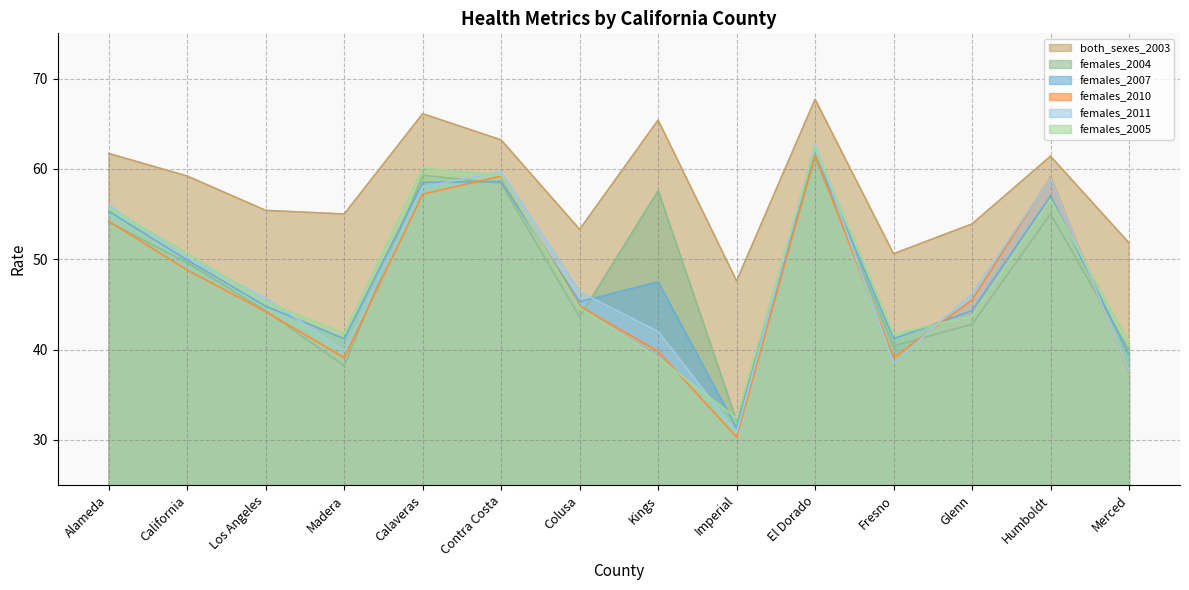

True or false: both_sexes_2003 has a value of 59.2 at California.

True